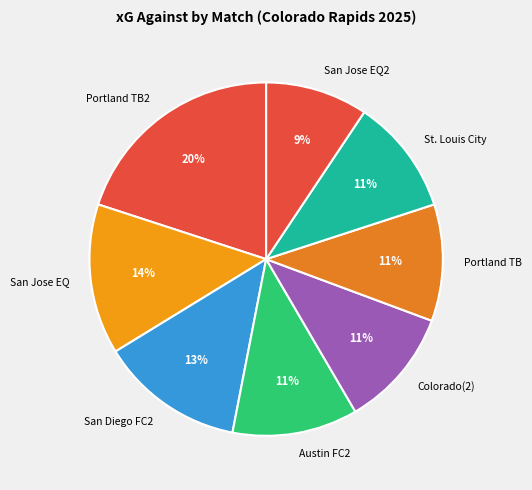

Is the sum of San Diego FC2 and San Jose EQ2 greater than half?

No